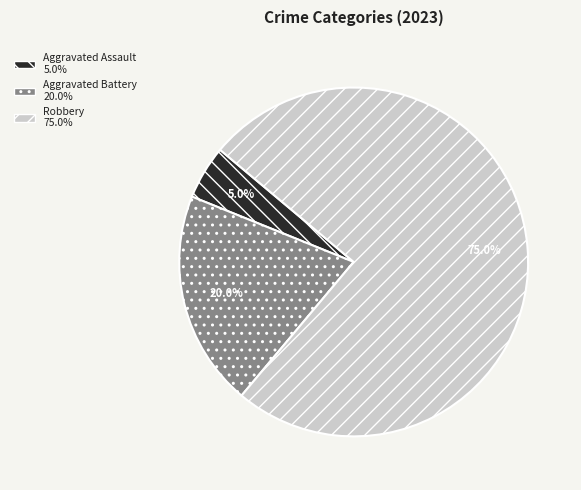

Is there a majority slice in this chart?

Yes